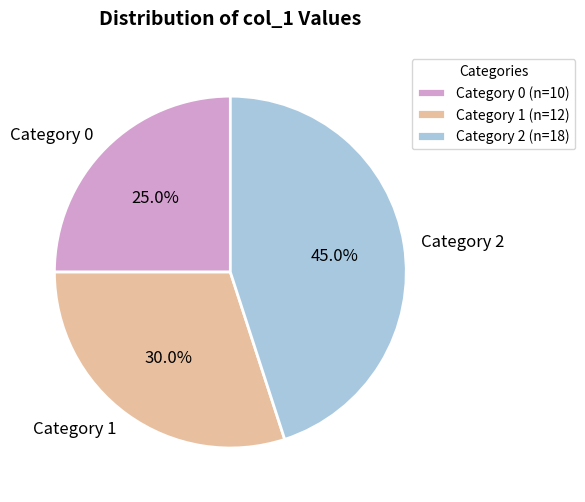

Do Category 2 and Category 0 together represent more than half of the pie?

Yes